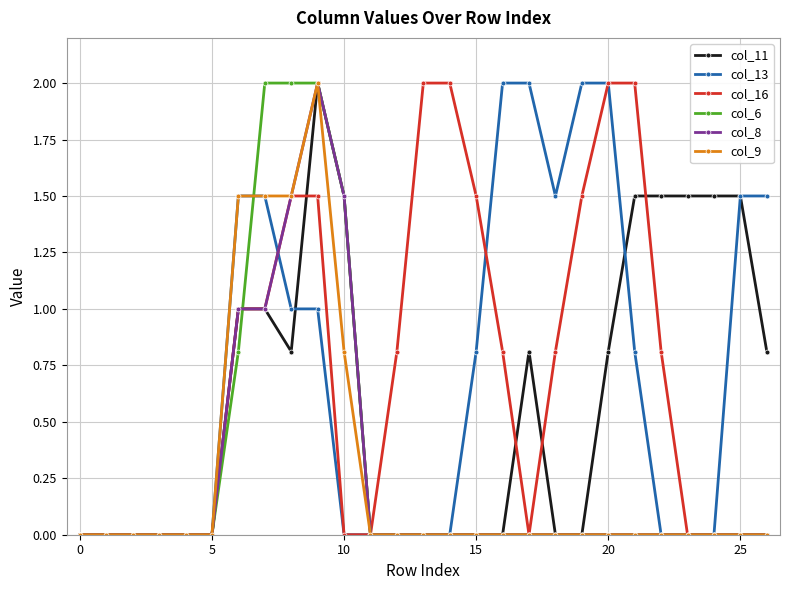

What is the average value of the col_8 series?

0.3